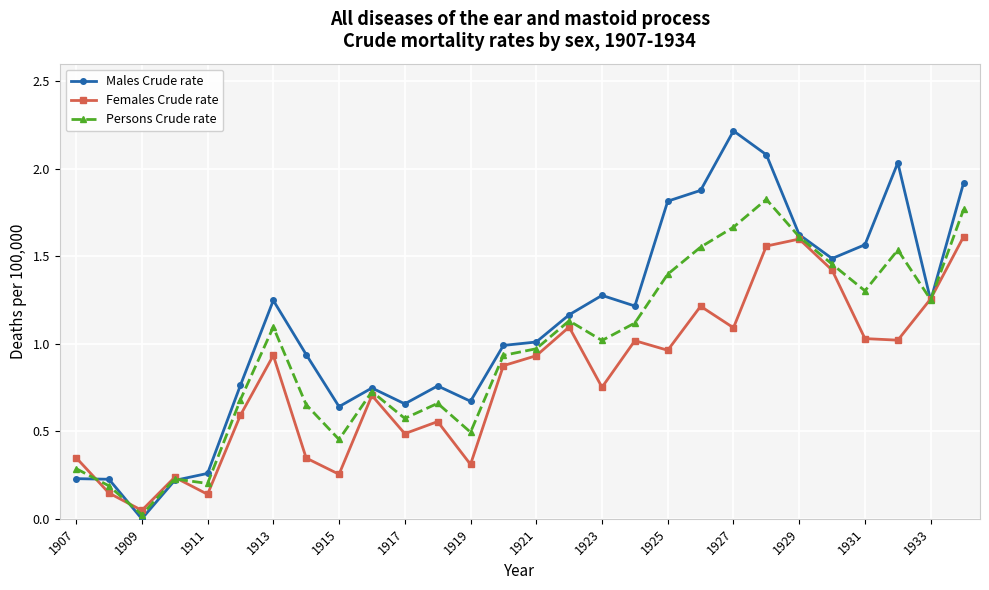

What is the value of the Persons Crude rate point at the 19th from the left?

1.4